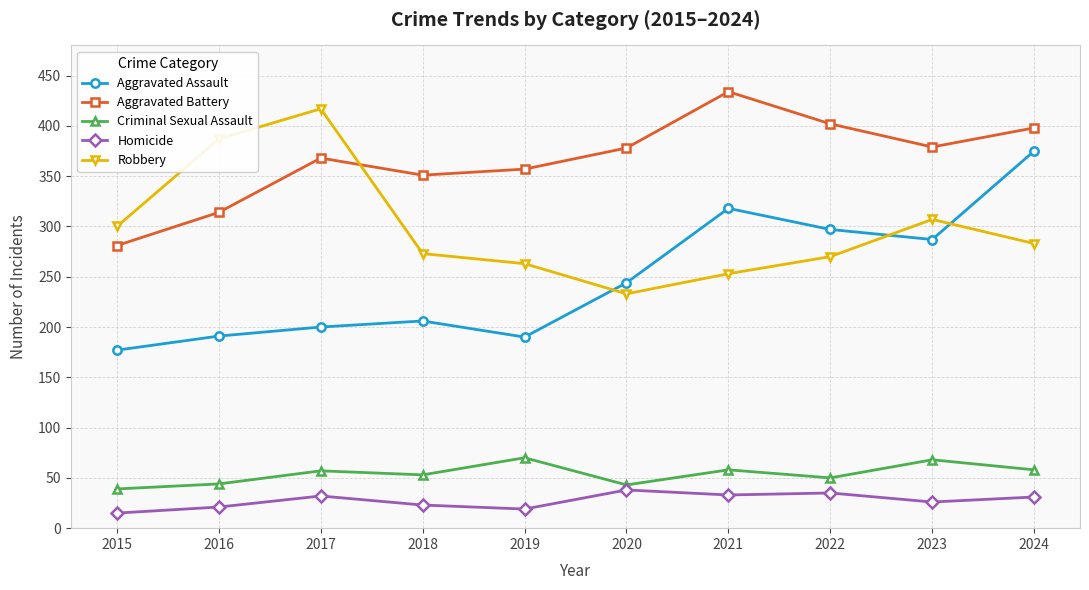

True or false: Aggravated Assault and Aggravated Battery cross at least once.

False